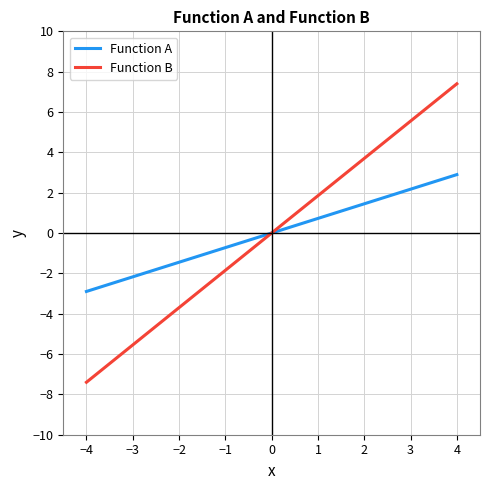

Which series changed the most between −4 and −1?

Function B